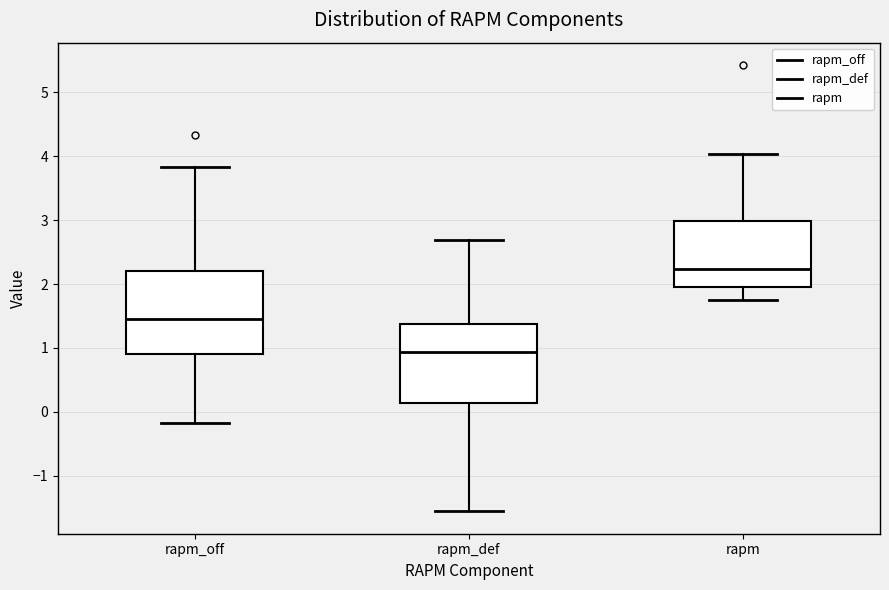

Where is the lower edge of the box for rapm_def on the y-axis? The values are not printed on the chart, so give them approximately, as read against the axis.

0.1